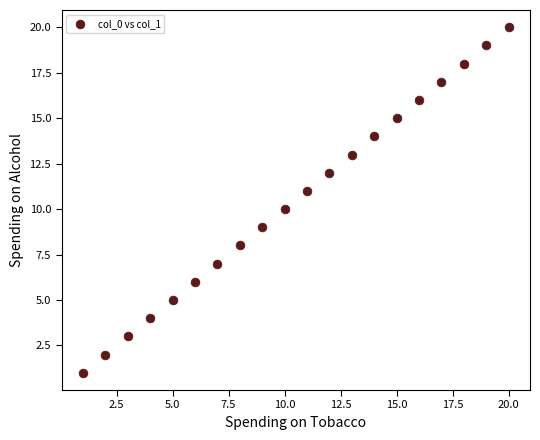

What is the range of Y values (max minus min)?

19